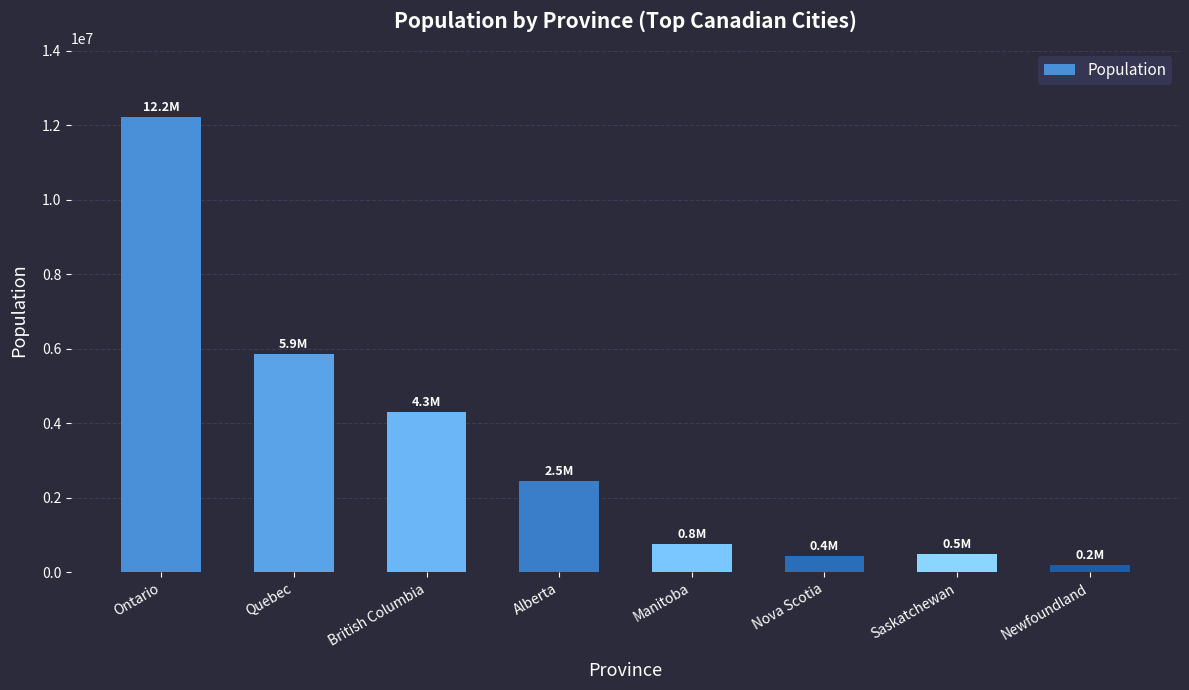

What is the value of the 1st bar from the left?

12236678